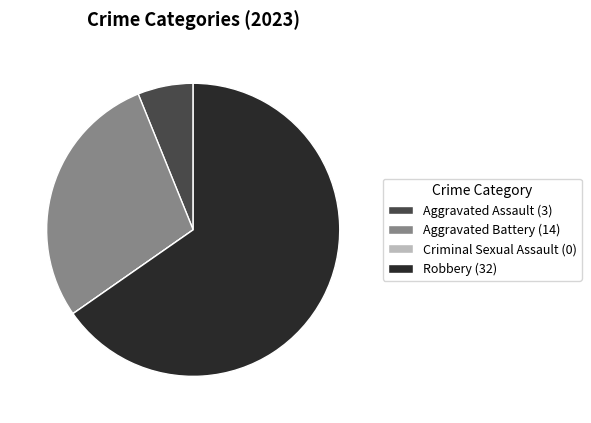

Do Robbery and Aggravated Battery together represent more than half of the pie?

Yes